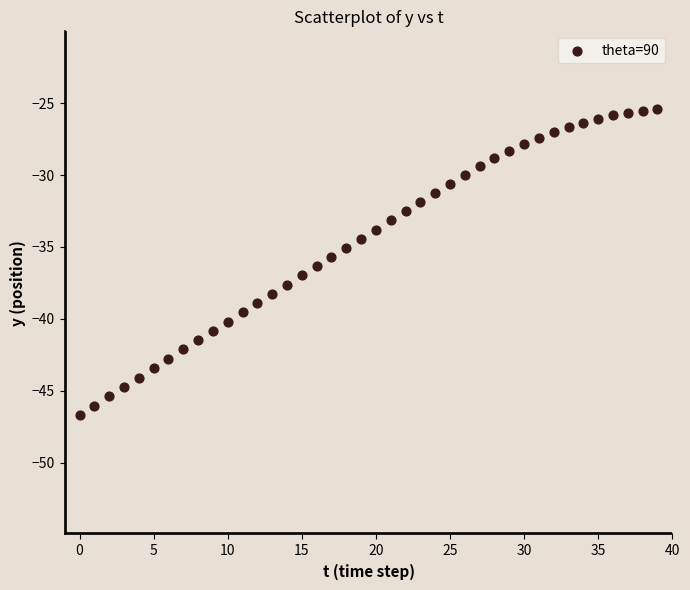

What is the range of Y values (max minus min)?

21.3